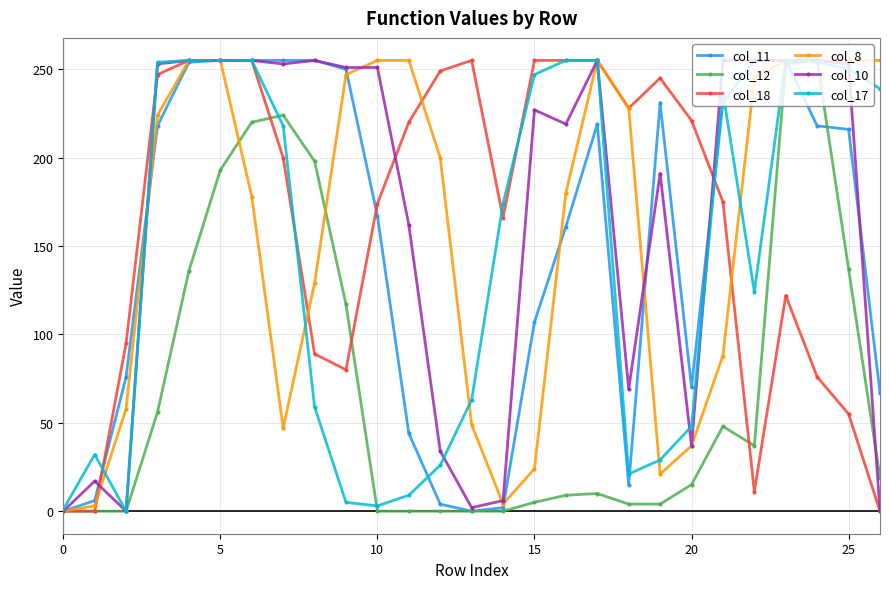

Count the number of categories in the chart.

27